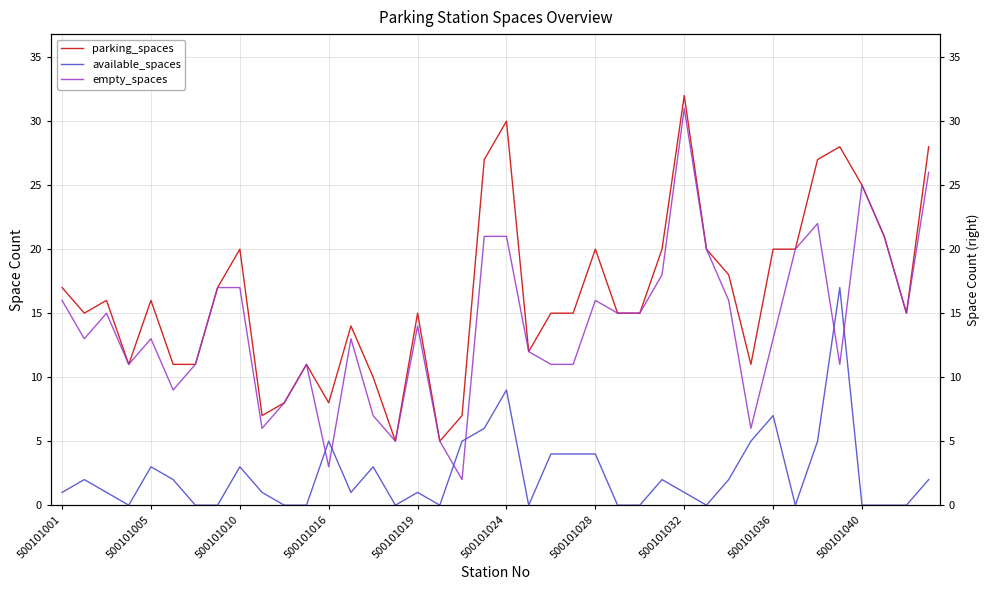

Where does the parking_spaces series first go above 15?

500101001